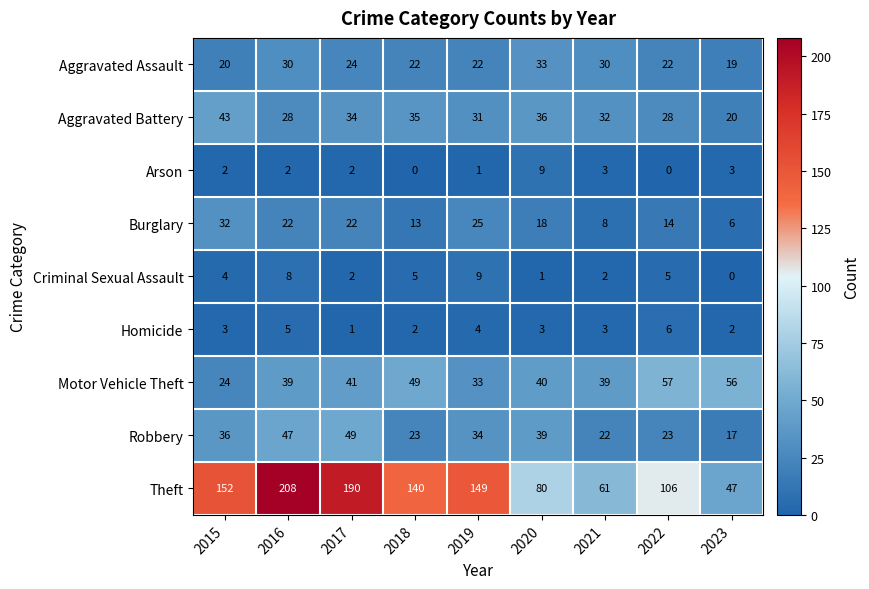

What is the maximum value shown in the chart?

208